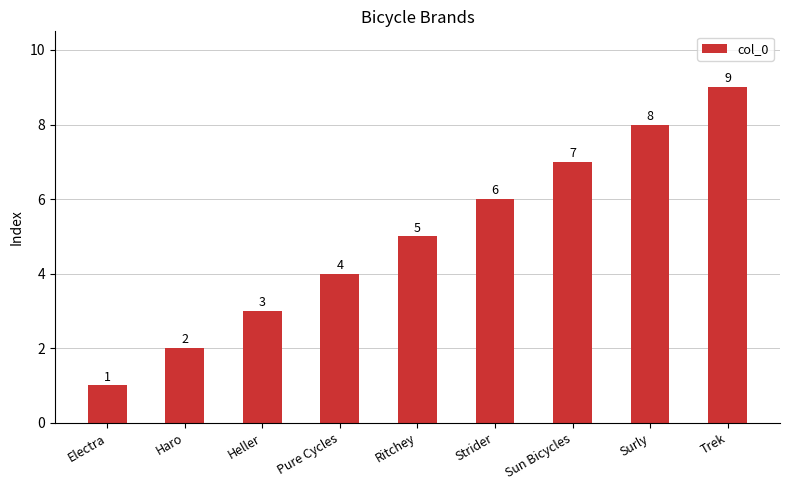

Read the value at Trek.

9